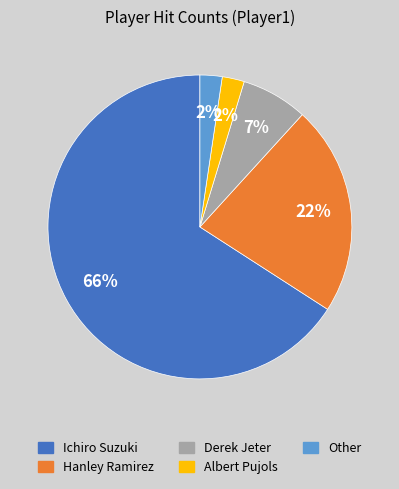

To the nearest percent, what portion does Derek Jeter represent?

7%